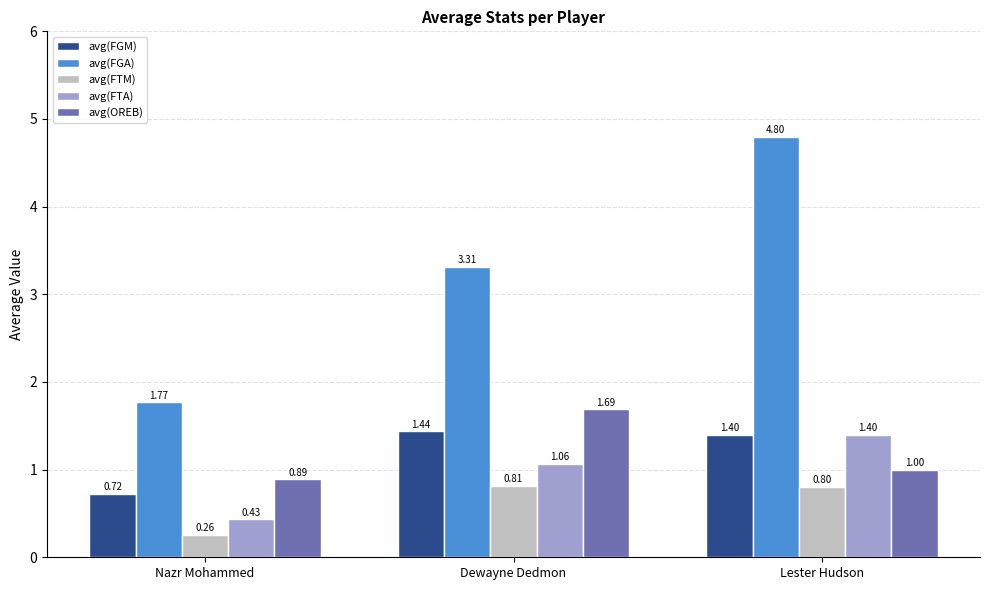

Which series has the largest total across all categories?

avg(FGA)